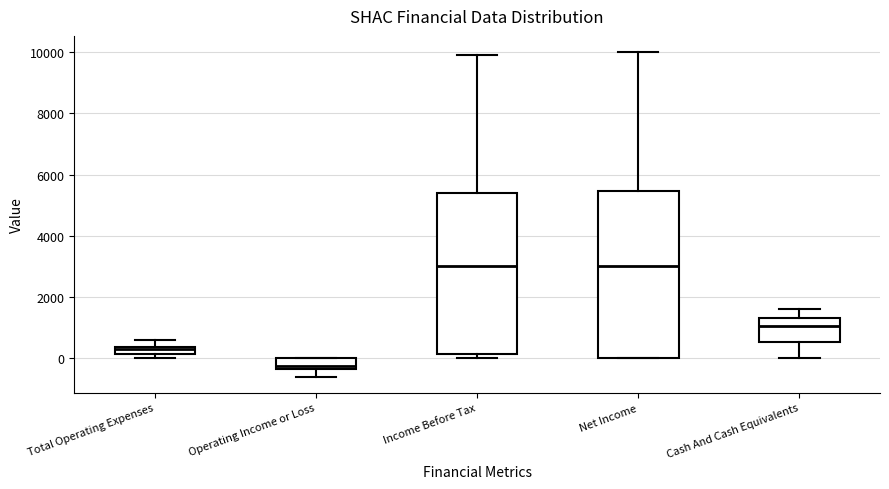

Which box is the tallest, from its lower edge to its upper edge?

Net Income